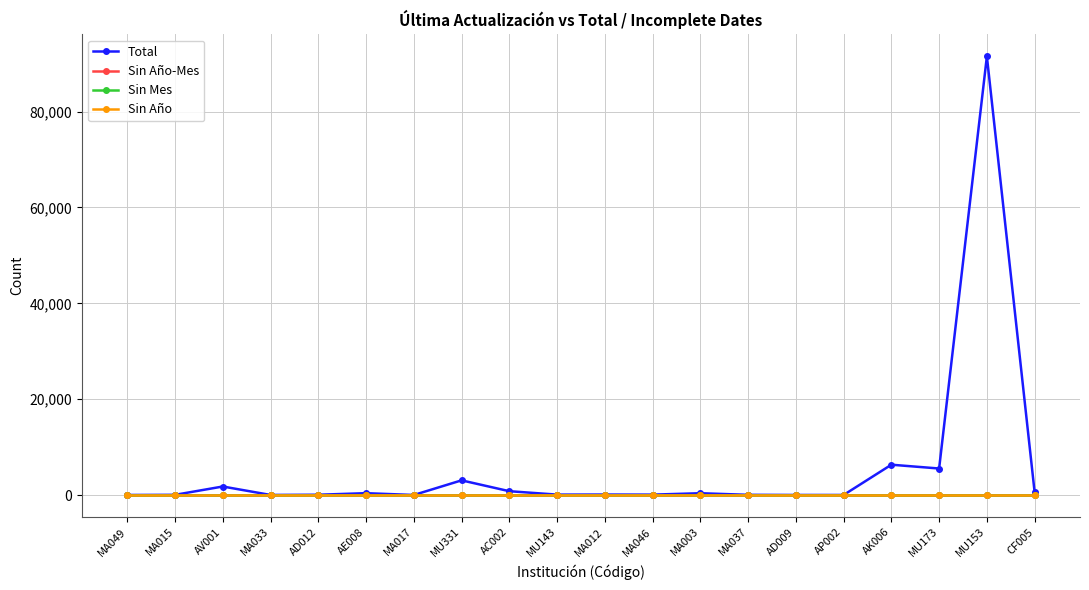

At MA003, list the series in order from smallest to largest.

Sin Año-Mes, Sin Mes, Sin Año, Total